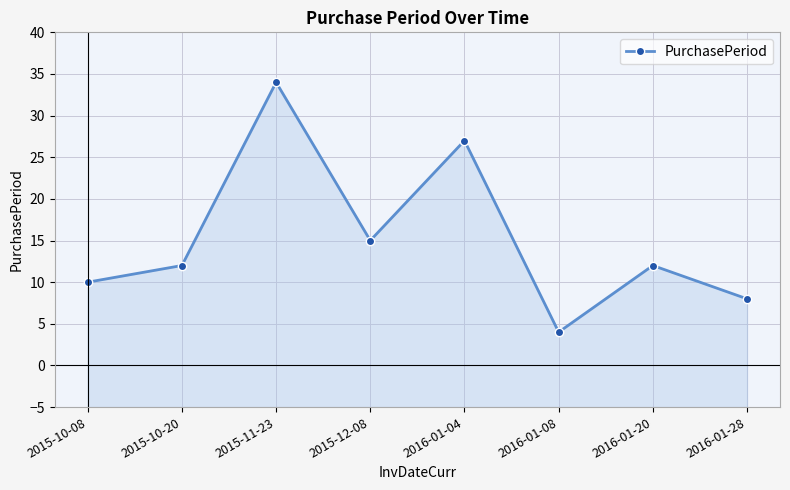

How many data points are above 12?

3